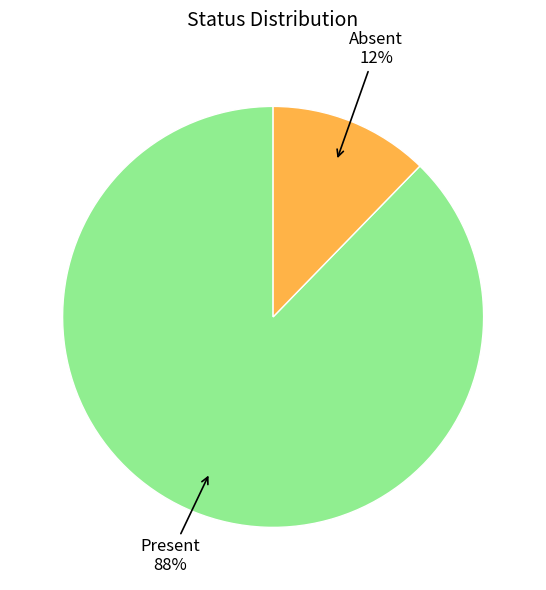

To the nearest percent, what is the combined percentage of Present and Absent?

100%